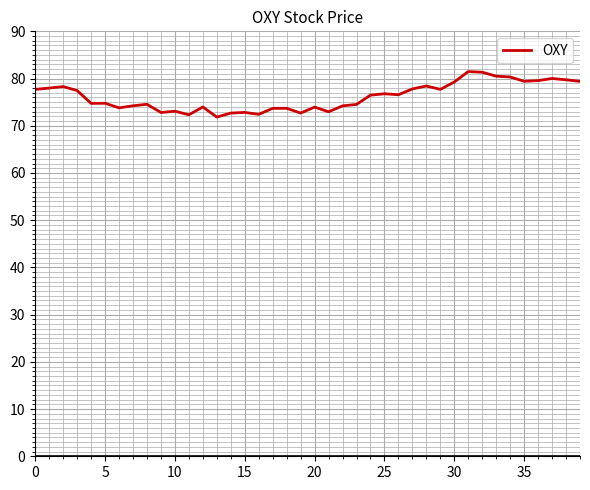

What is the smallest value displayed?

71.8